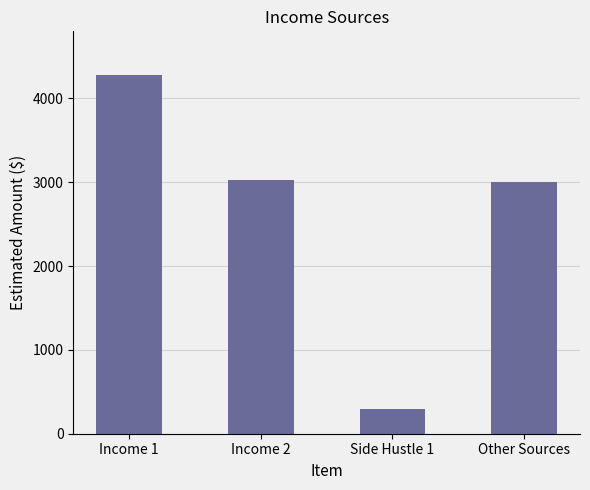

What is the greatest value displayed?

4280